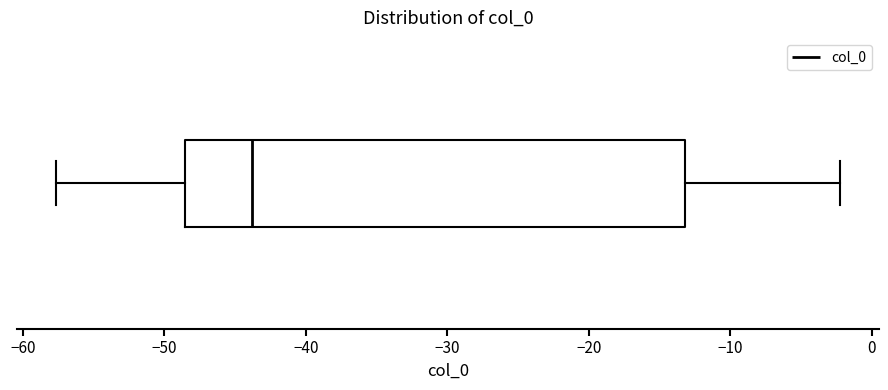

Read this box plot against the x-axis: the position of the median line, the range covered by the box, and the ends of both whiskers. The values are not printed on the chart, so give them approximately, as read against the axis.

median -44, box -49 to -13, whiskers -58 to -2